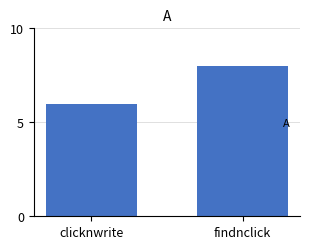

How many data points does each series have?

2